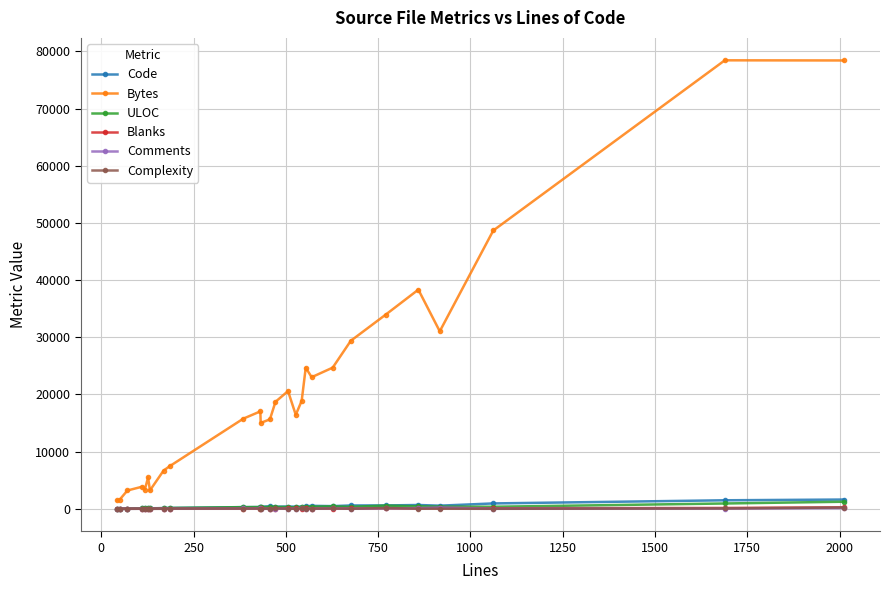

True or false: Code has more than 0 interior local peaks.

True